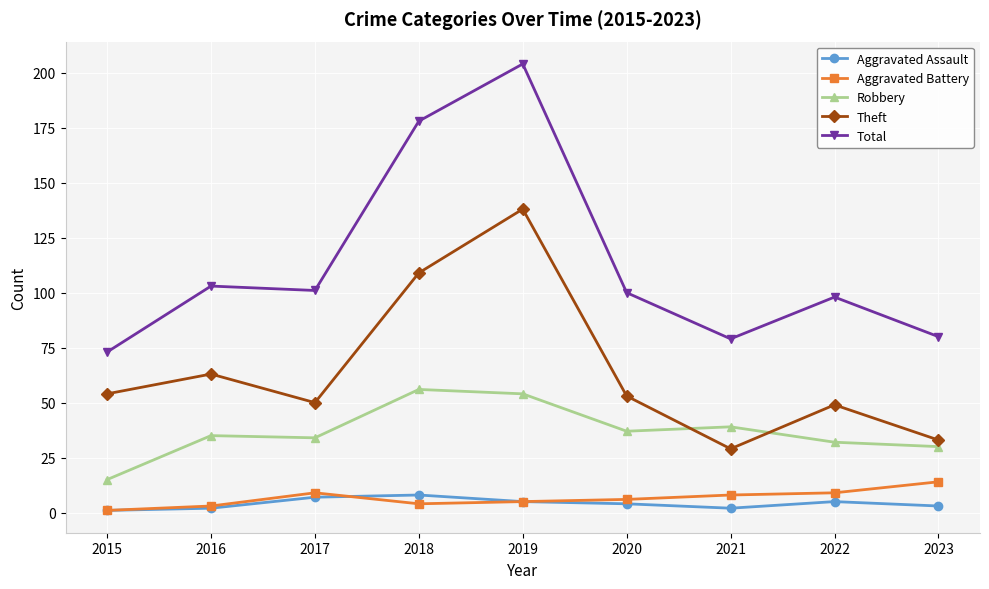

True or false: Robbery has more than 0 points higher than both neighbors.

True